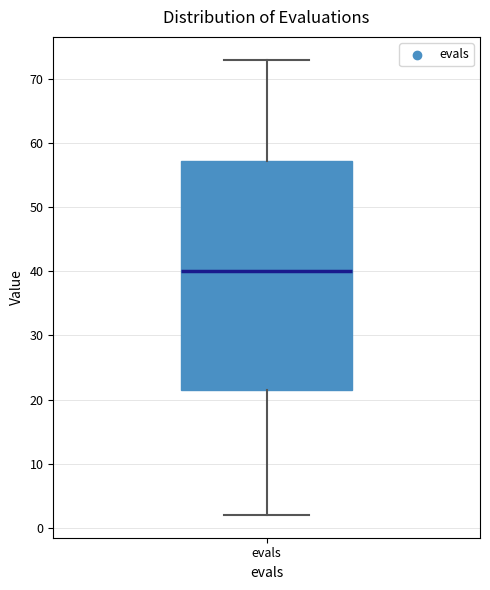

Where is the upper edge of the box for evals on the y-axis? The values are not printed on the chart, so give them approximately, as read against the axis.

57